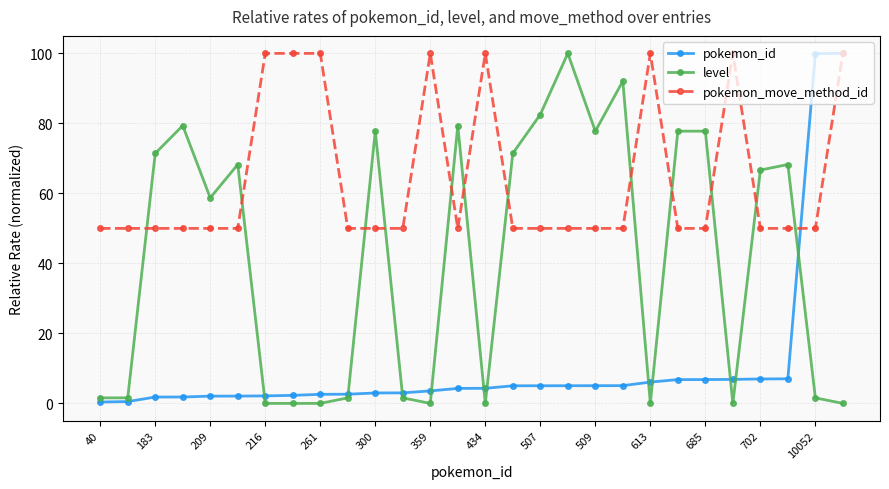

How many lines are shown in the chart?

3